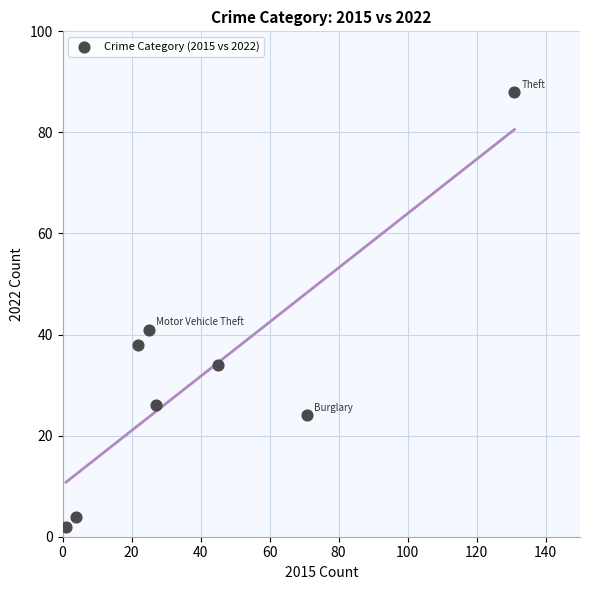

What Y value in the scatter plot is closest to 45?

41